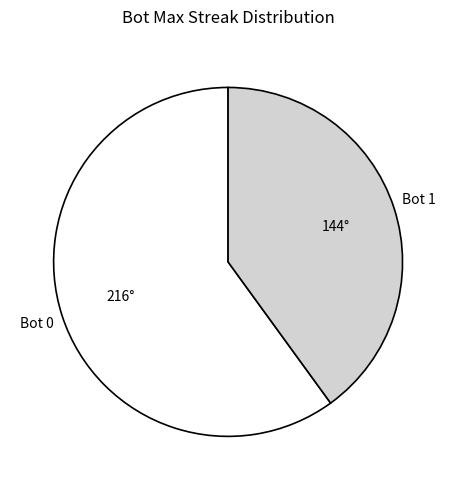

How many slices are in this pie chart?

2